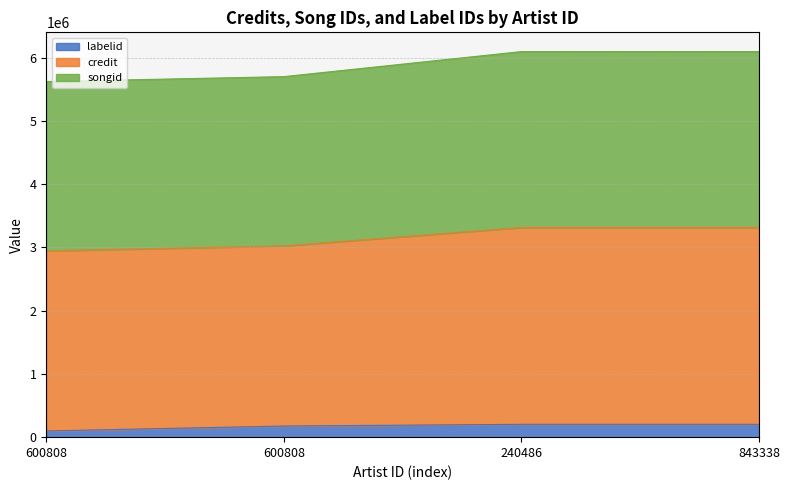

How many distinct data groups are displayed?

3